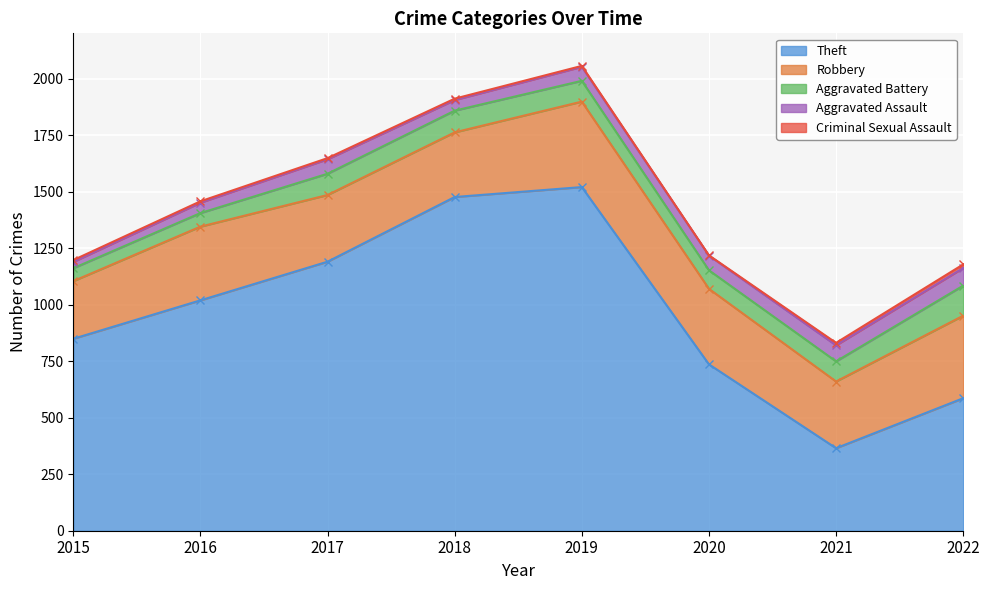

Rank the categories by Robbery value from lowest to highest.

2015, 2018, 2017, 2021, 2016, 2020, 2022, 2019